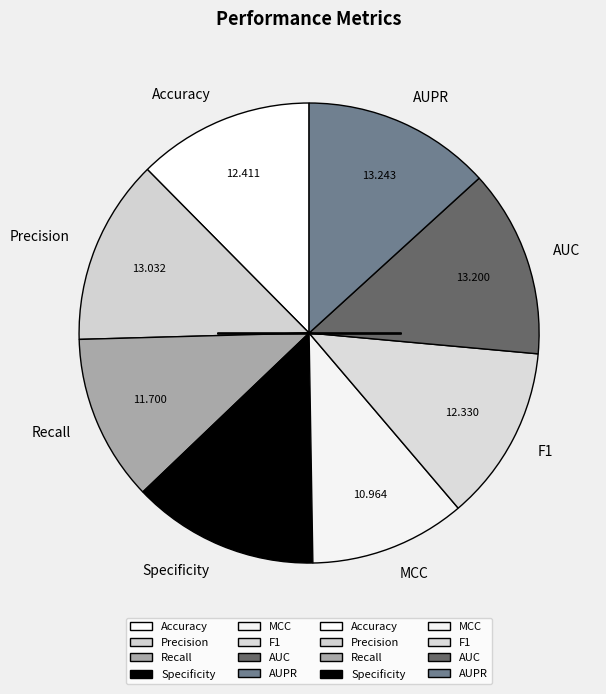

Does AUC account for over 50% of the chart?

No